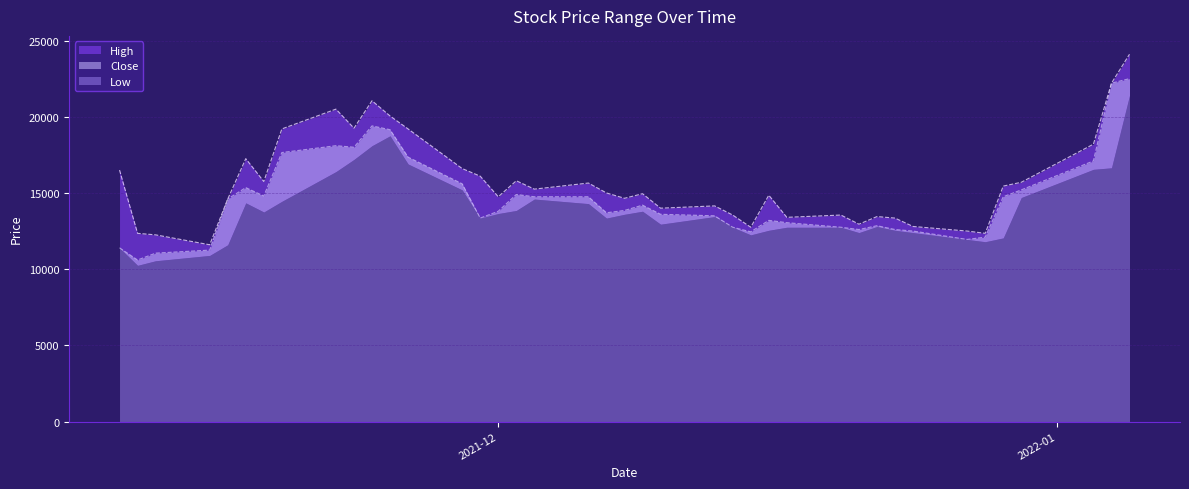

Which series changed the most between 2021-11-22 and 2021-11-25?

Close